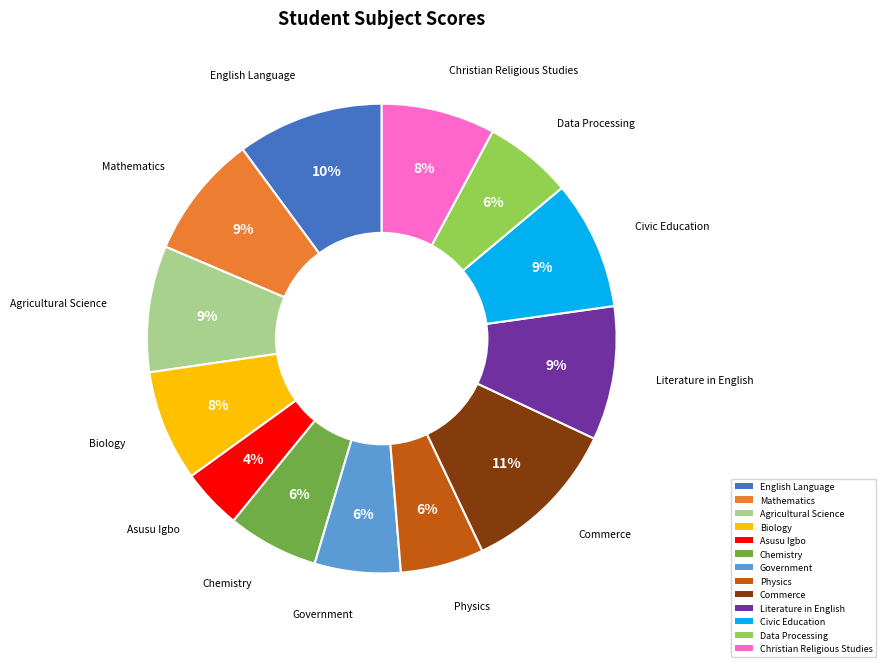

Which category has the biggest portion of the pie?

Commerce